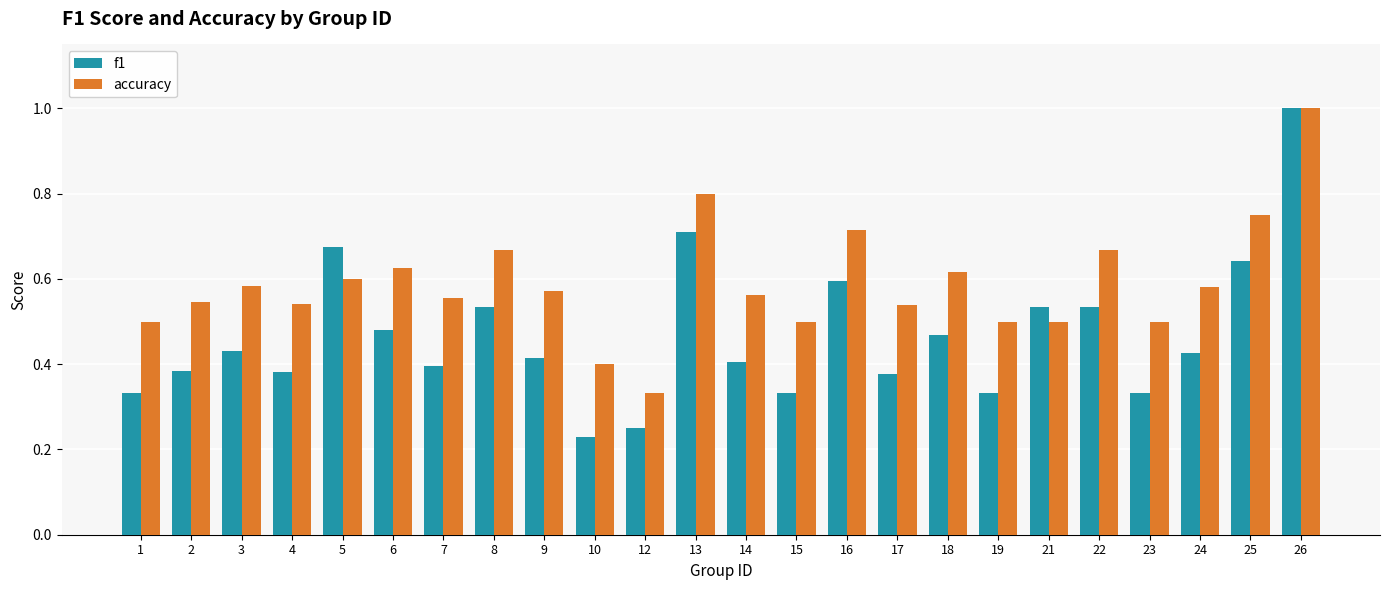

What is the maximum value for accuracy?

1.0